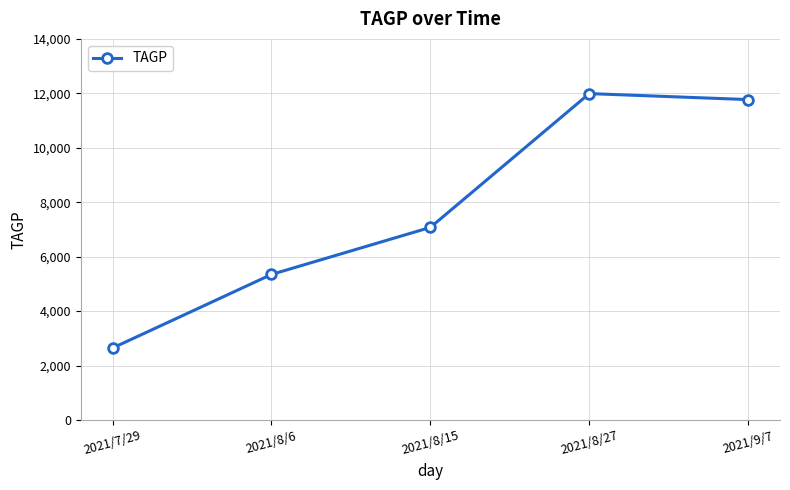

At which category does the data reach its first local peak?

2021/8/27